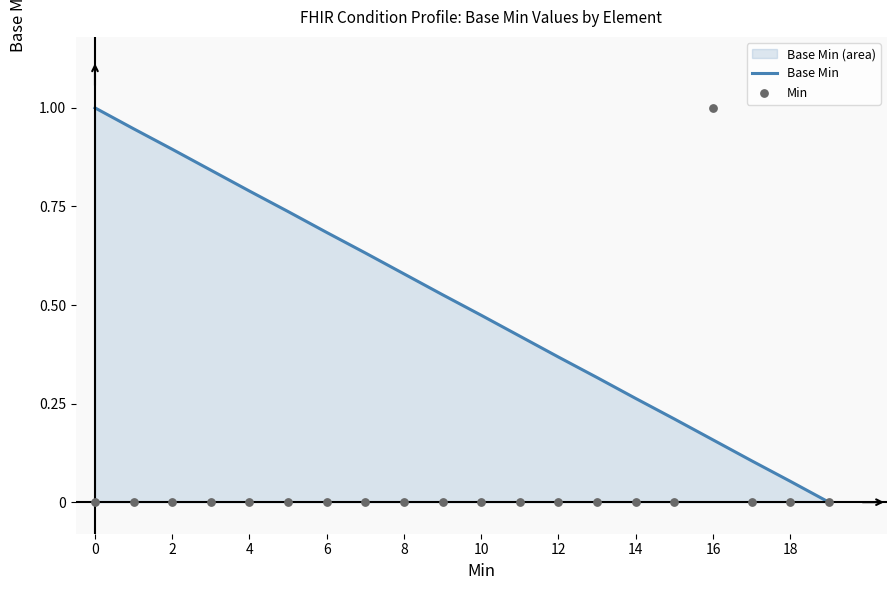

Which series has the largest total across all categories?

Base Min